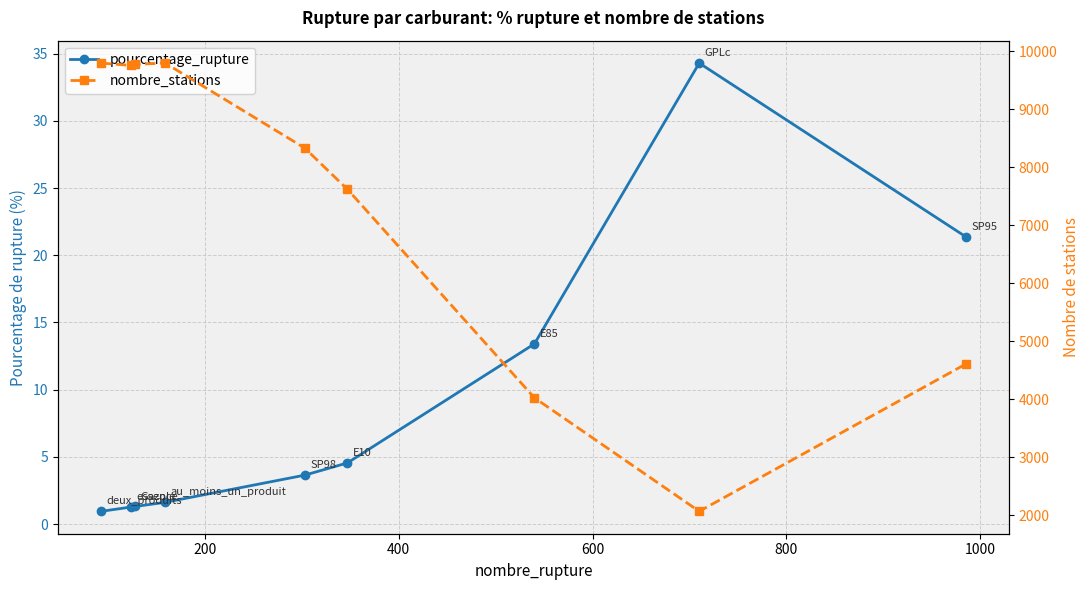

The nombre_stations series shows 2256.9 at 0. True or false?

False